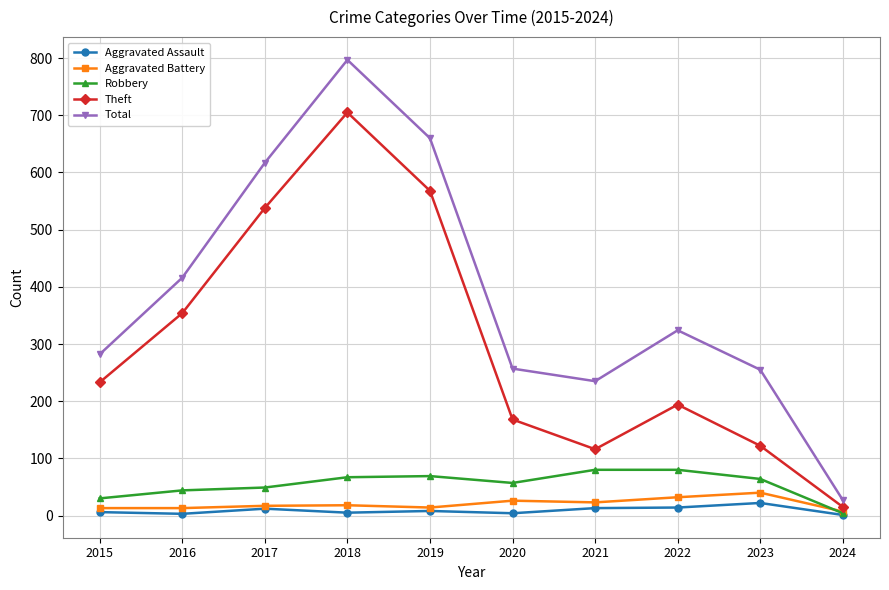

What is the highest value of the Aggravated Battery series?

40